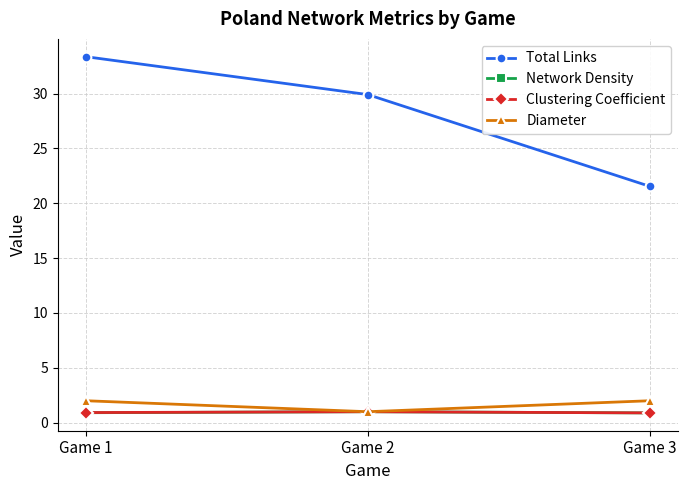

What is the spread (max minus min) of values at Game 3?

20.7